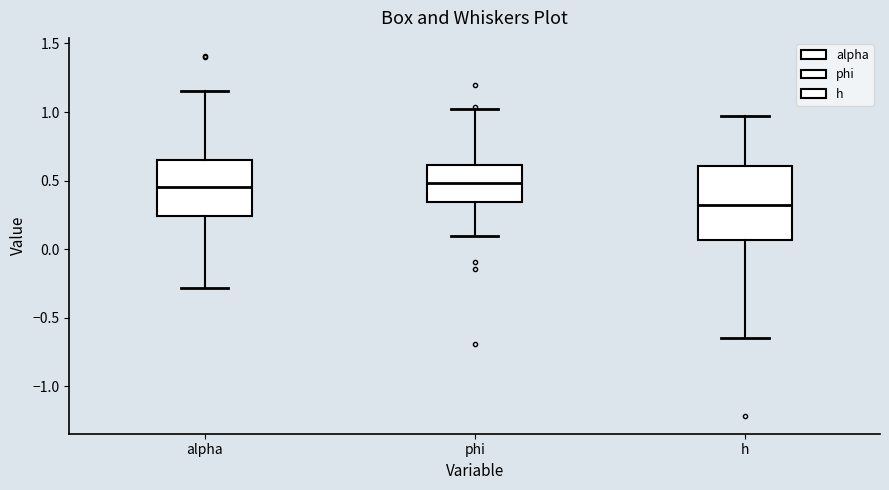

Where does the median line of the box for alpha sit on the y-axis? The values are not printed on the chart, so give them approximately, as read against the axis.

0.45